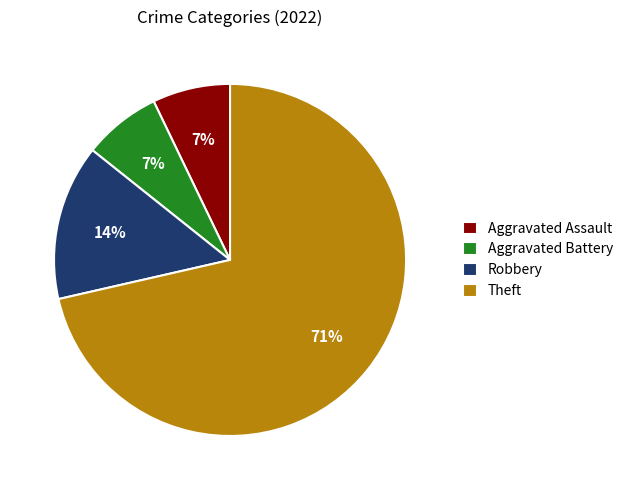

Which slice is the largest?

Theft